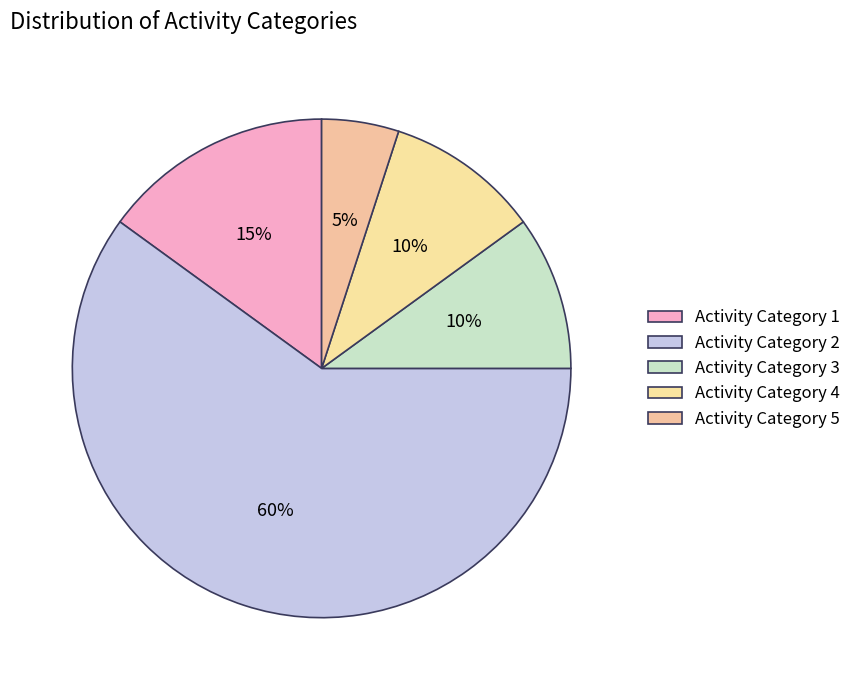

Count the number of slices in the pie.

5